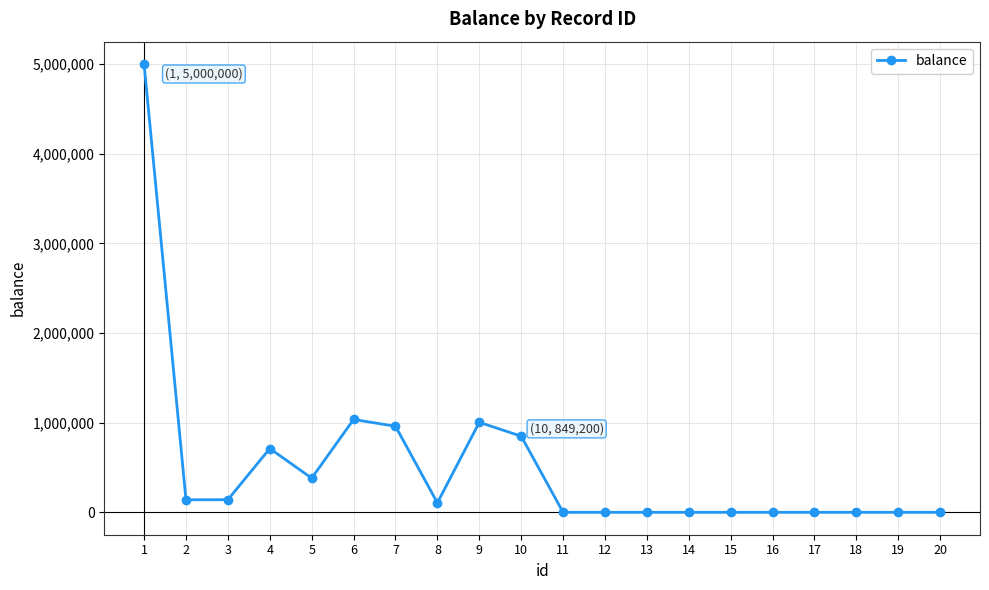

What is the change in value from 3 to 4?

+571043